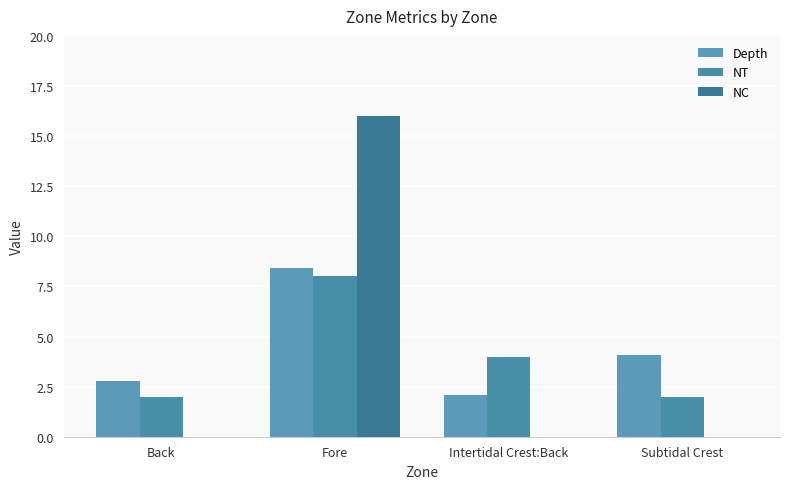

Does the chart contain stacked bars?

No